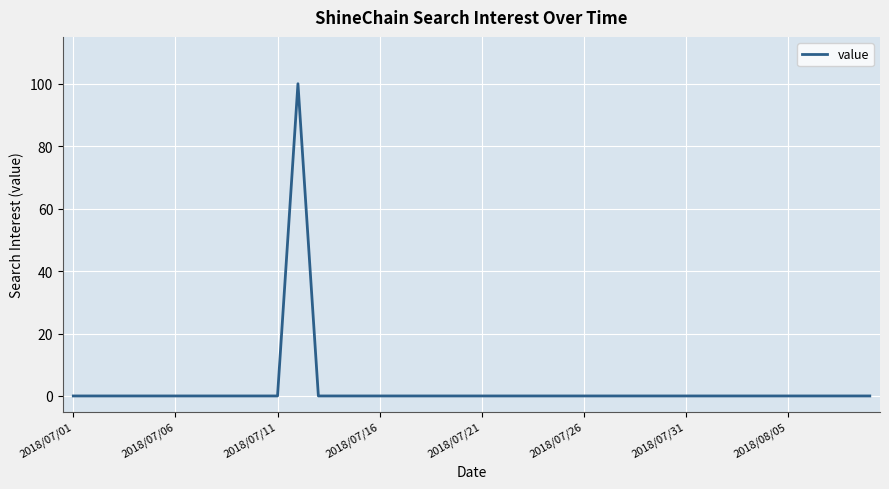

What is the maximum value shown in the chart?

100